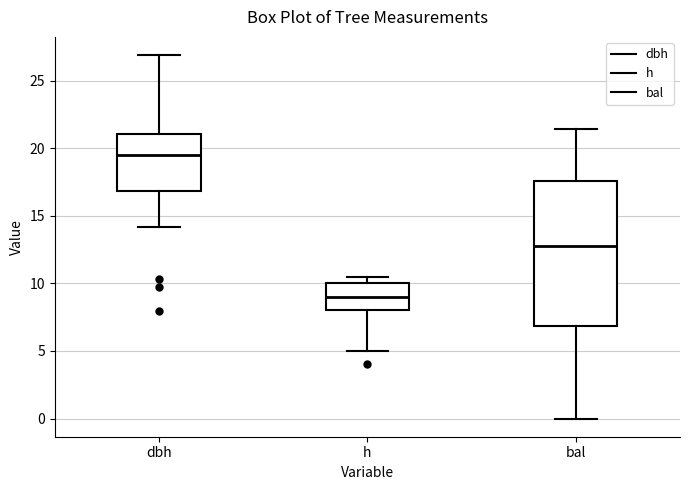

Which box is the tallest, from its lower edge to its upper edge?

bal